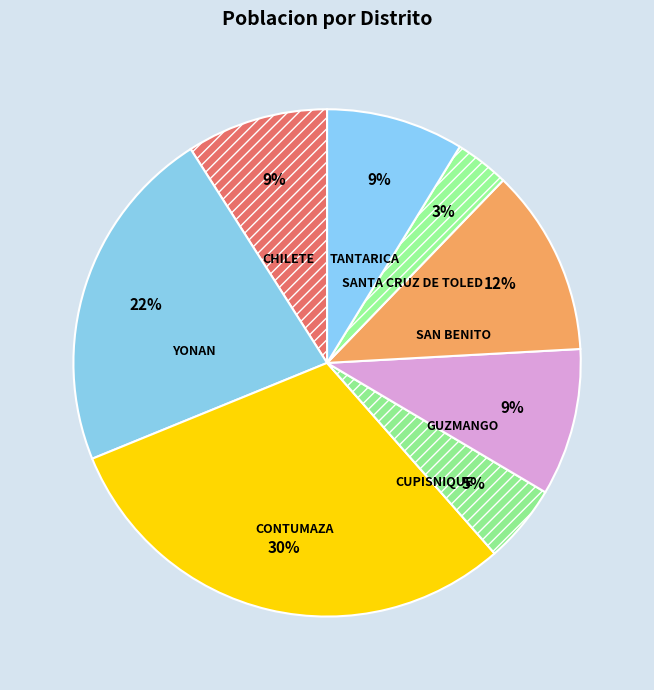

True or false: CONTUMAZA accounts for 35% of the total.

False